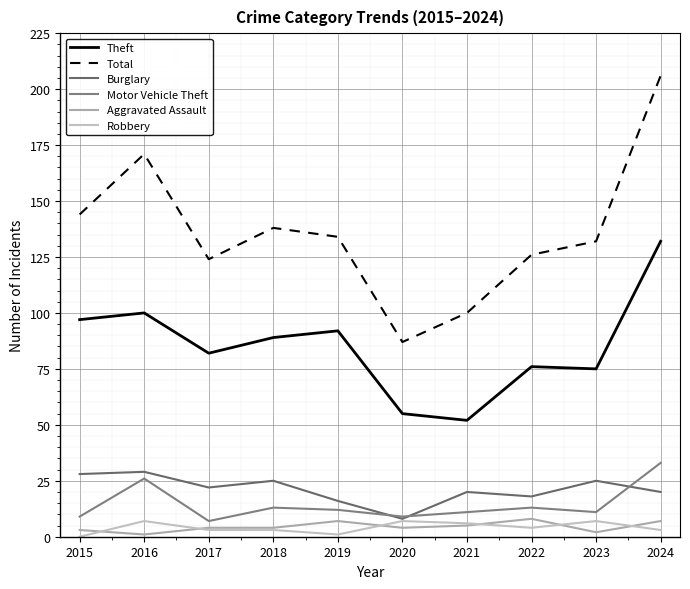

Between 2016 and 2018, which series saw the biggest shift?

Total